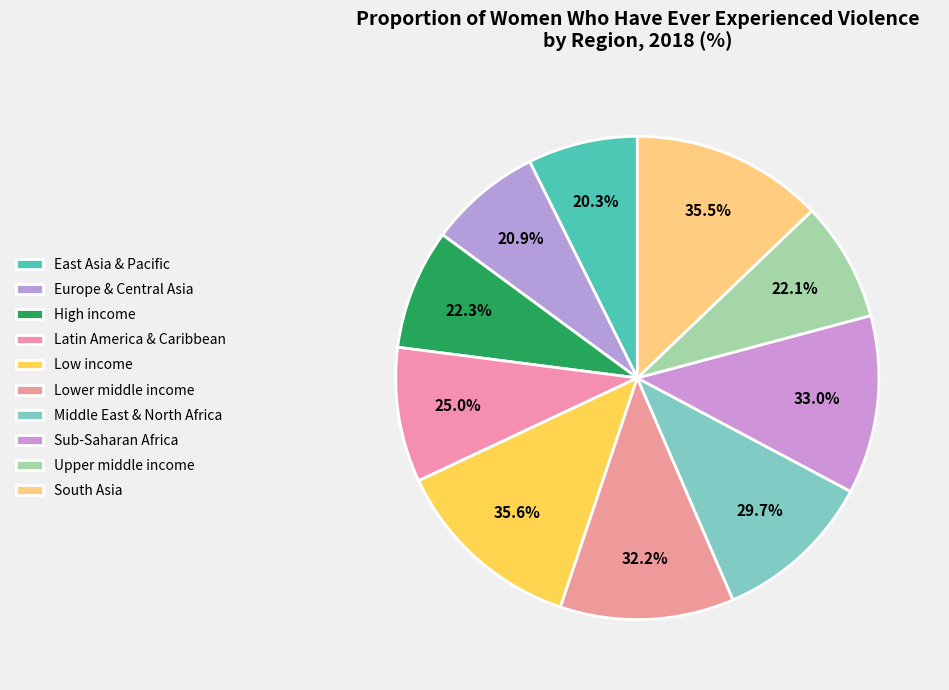

The Sub-Saharan Africa slice represents 6% of the pie. True or false?

False